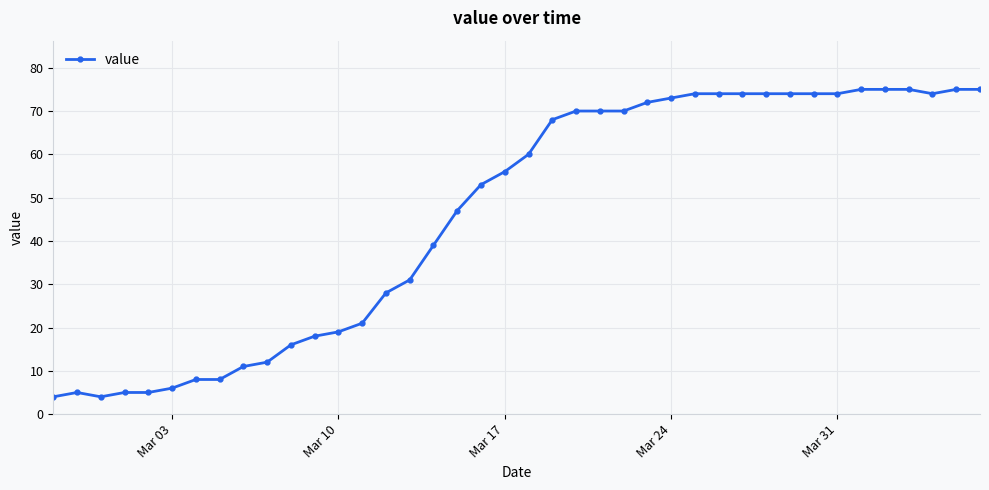

What is the sum of all values?

1846